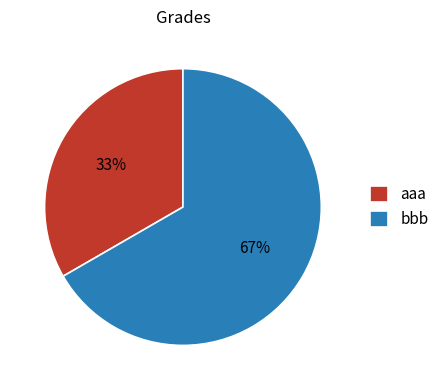

To the nearest percent, what portion does bbb represent?

67%